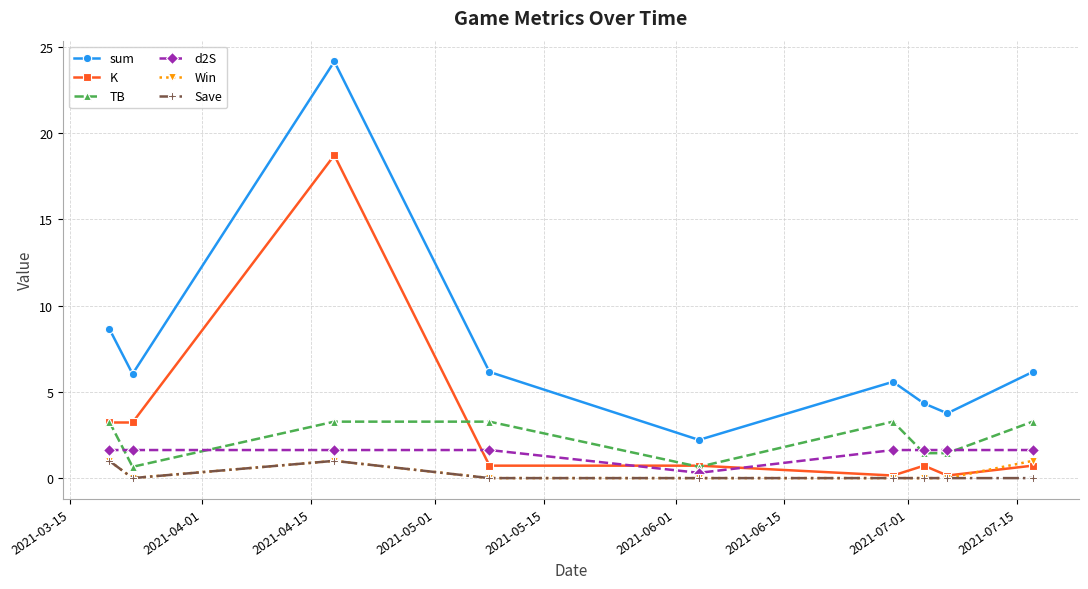

What is the lowest value of the sum series?

2.2